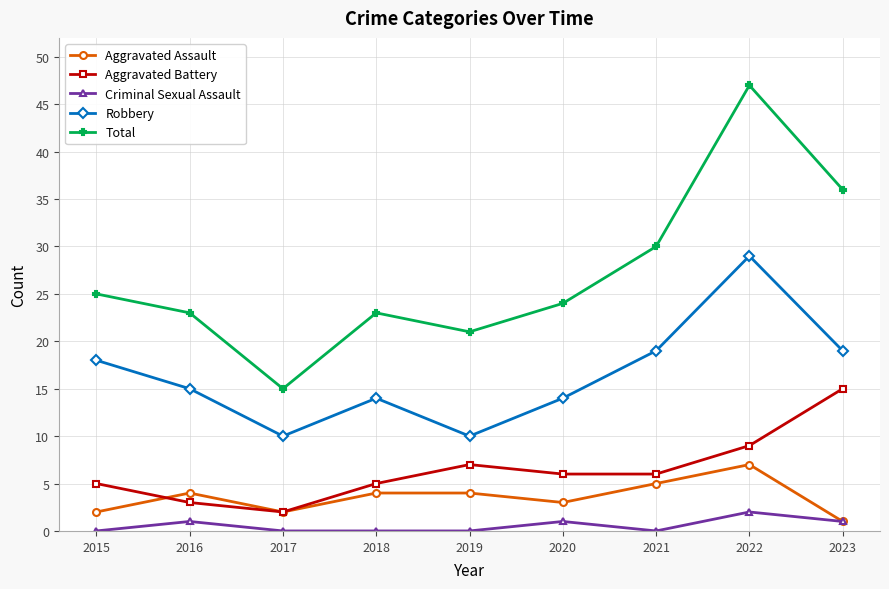

True or false: Aggravated Assault and Robbery cross at least once.

False